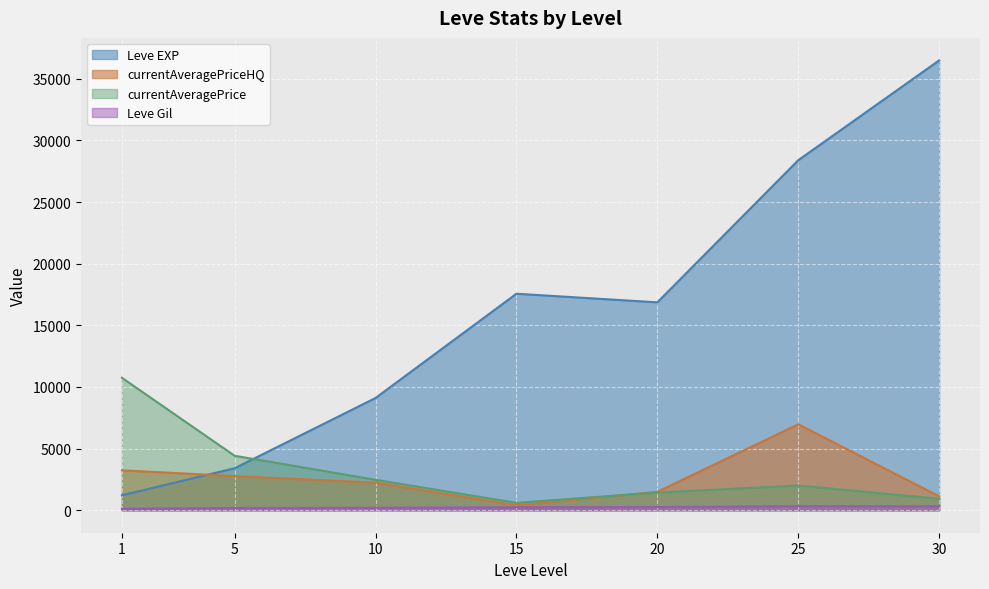

Where is the first local minimum for currentAveragePriceHQ?

15